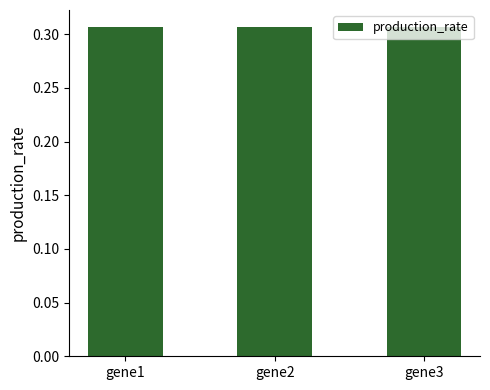

What is the sum of the values at gene1 and gene3?

0.6